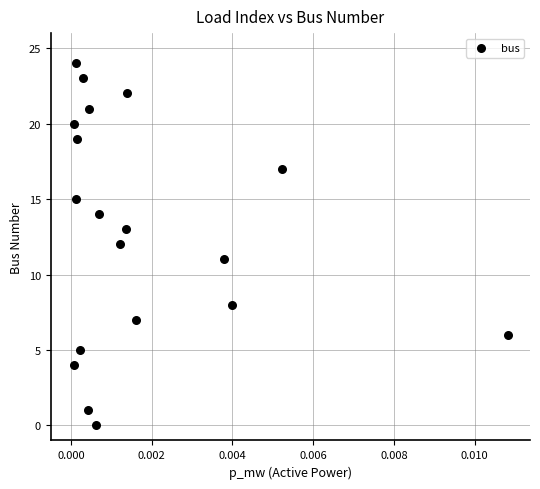

What is the range of Y values (max minus min)?

24